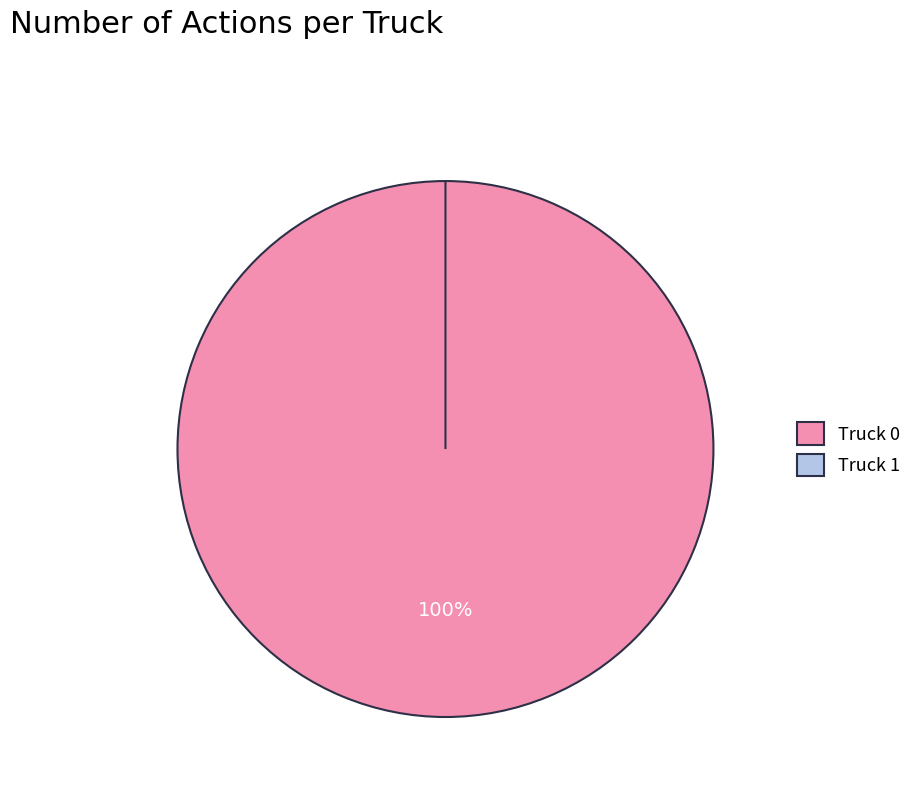

True or false: Truck 0 accounts for 100% of the total.

True